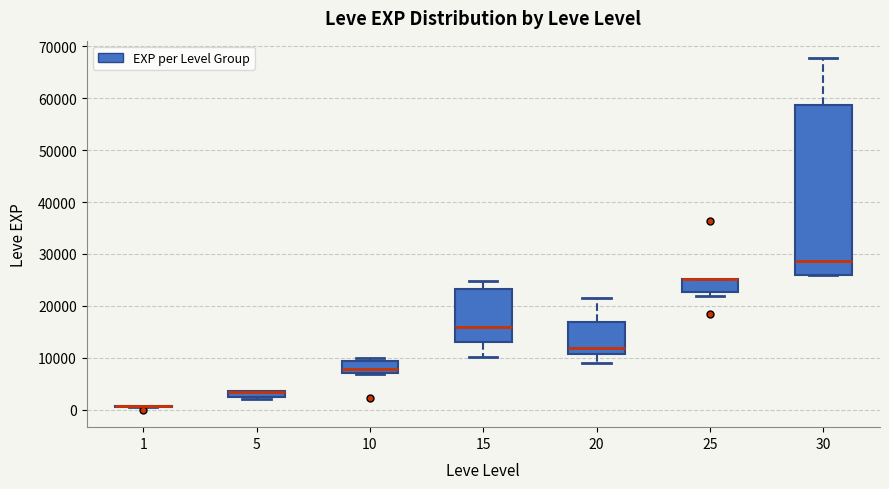

Comparing the boxes themselves (not the whiskers), which one is the tallest?

30